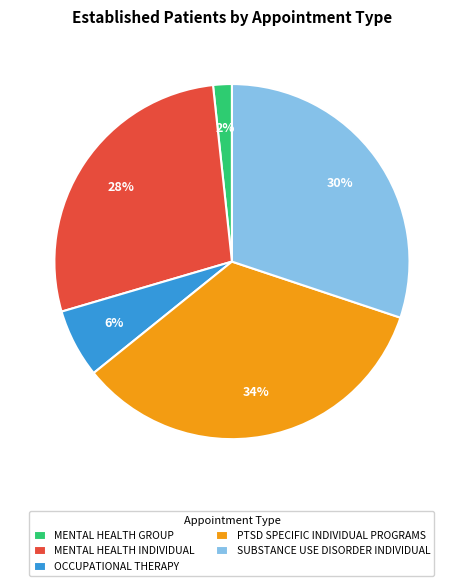

Is the sum of PTSD SPECIFIC INDIVIDUAL PROGRAMS and SUBSTANCE USE DISORDER INDIVIDUAL greater than half?

Yes